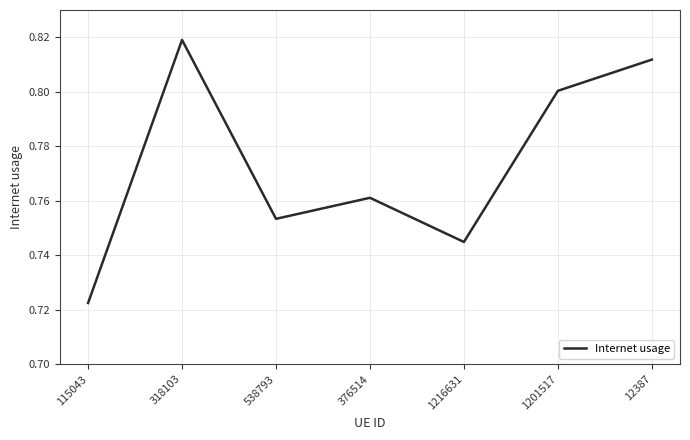

List the labels in order of value, largest first.

318103, 12387, 1201517, 376514, 538793, 1216631, 115043